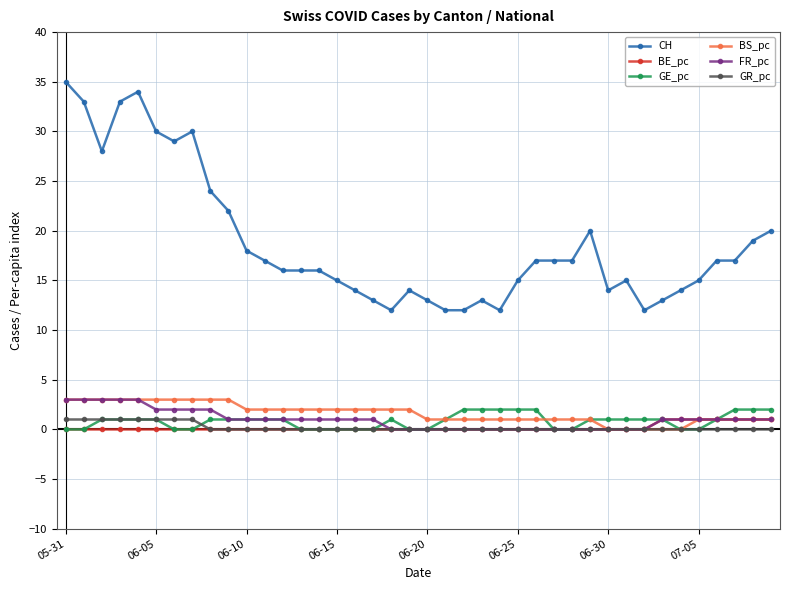

What is the maximum value shown in the chart?

35